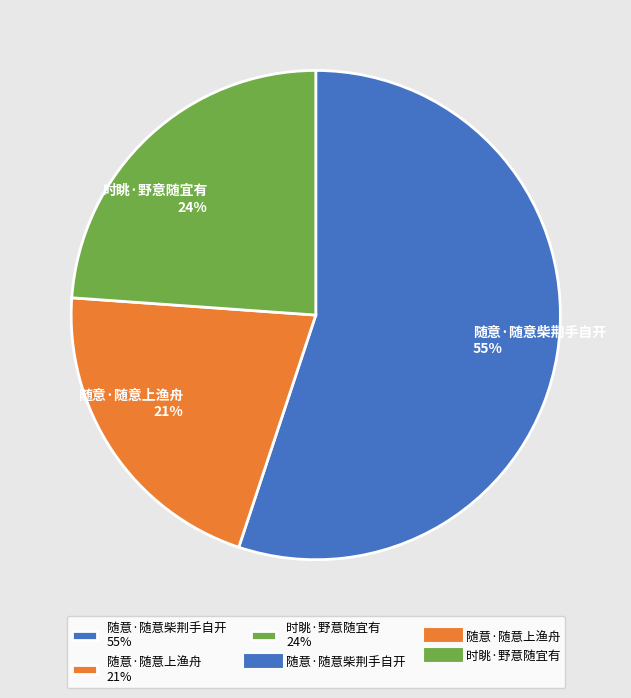

To the nearest percent, what percentage of the pie is 随意·随意柴荆手自开?

55%